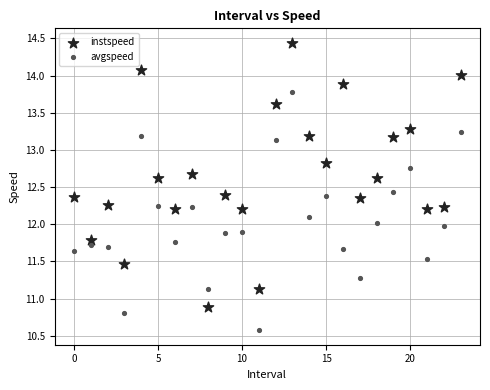

Across all data points, what is the range of Y values (max minus min)?

3.9